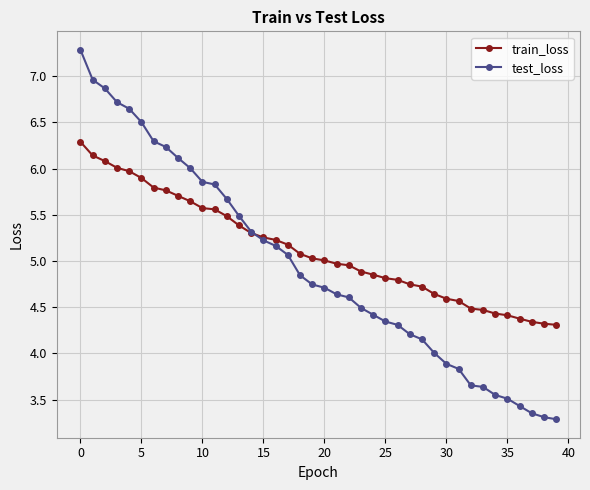

Which series has the largest range (max minus min)?

test_loss